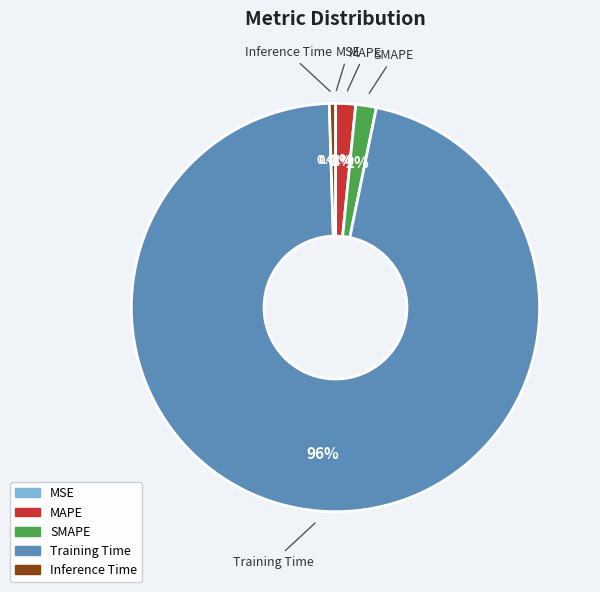

True or false: Training Time accounts for 96% of the total.

True